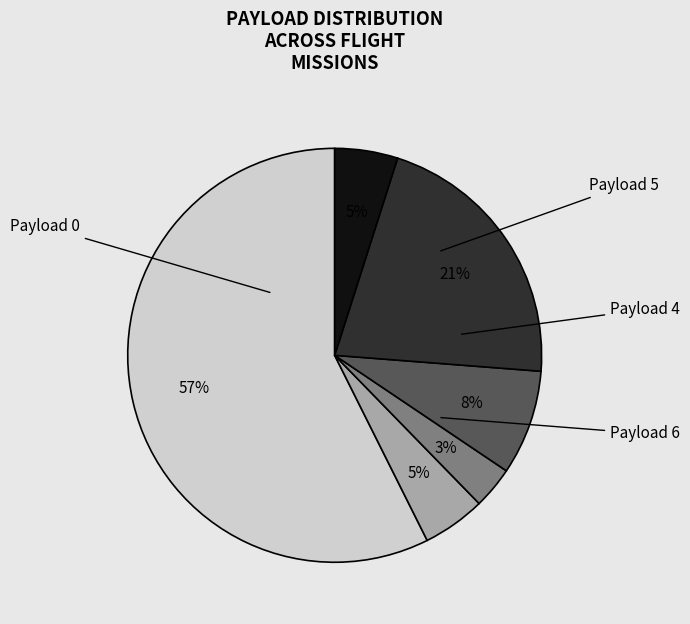

To the nearest percent, what is the average slice percentage?

17%